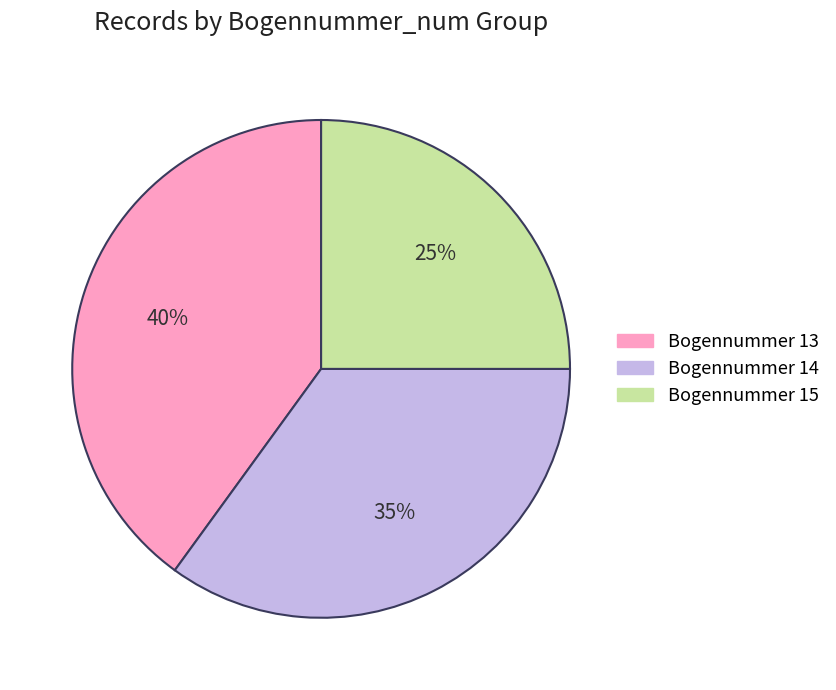

The Bogennummer 13 slice represents 50% of the pie. True or false?

False